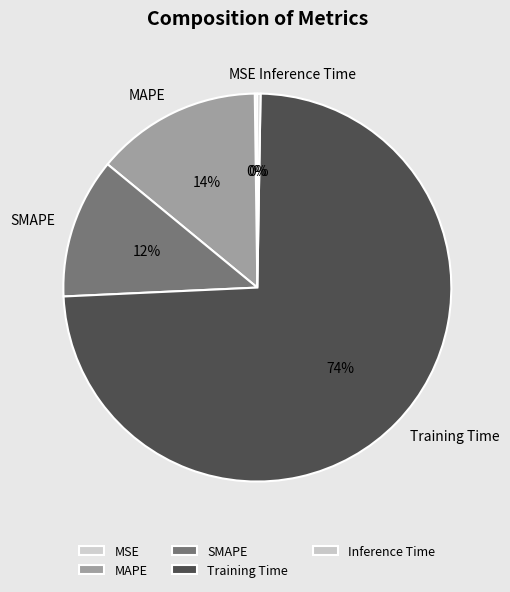

To the nearest percent, what is the average slice percentage?

20%